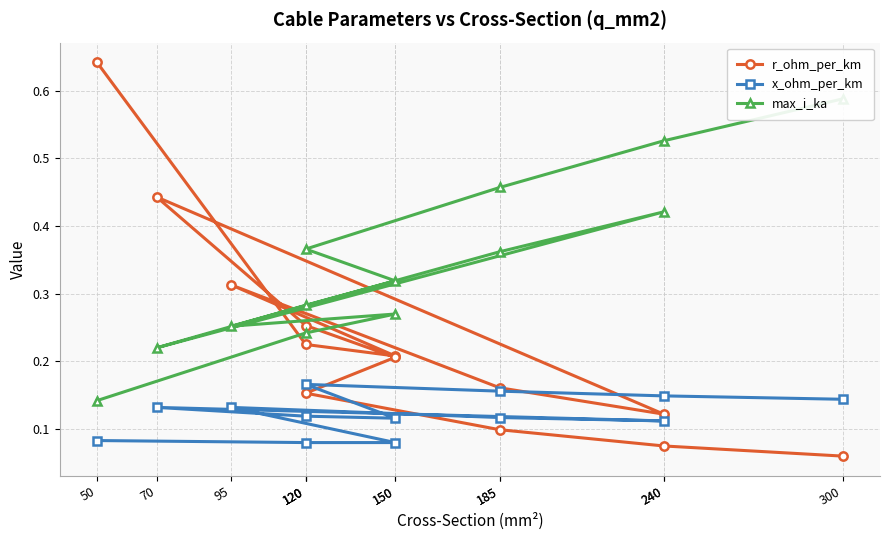

Reading left to right, transcribe all the data shown in this chart.

r_ohm_per_km: 0.6	0.2	0.2	0.3	0.2	0.1	0.4	0.3	0.2	0.2	0.1	0.1	0.1
x_ohm_per_km: 0.1	0.1	0.1	0.1	0.1	0.1	0.1	0.1	0.1	0.2	0.2	0.1	0.1
max_i_ka: 0.1	0.2	0.3	0.3	0.4	0.4	0.2	0.3	0.3	0.4	0.5	0.5	0.6